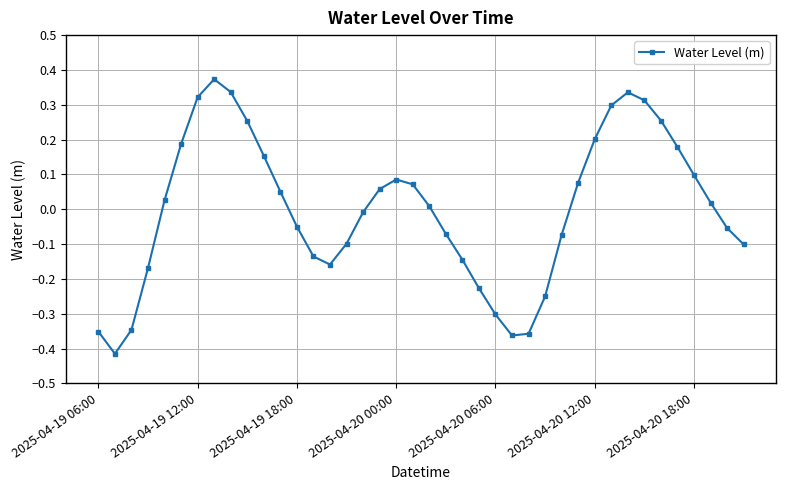

What is the difference between the maximum and minimum values?

0.8